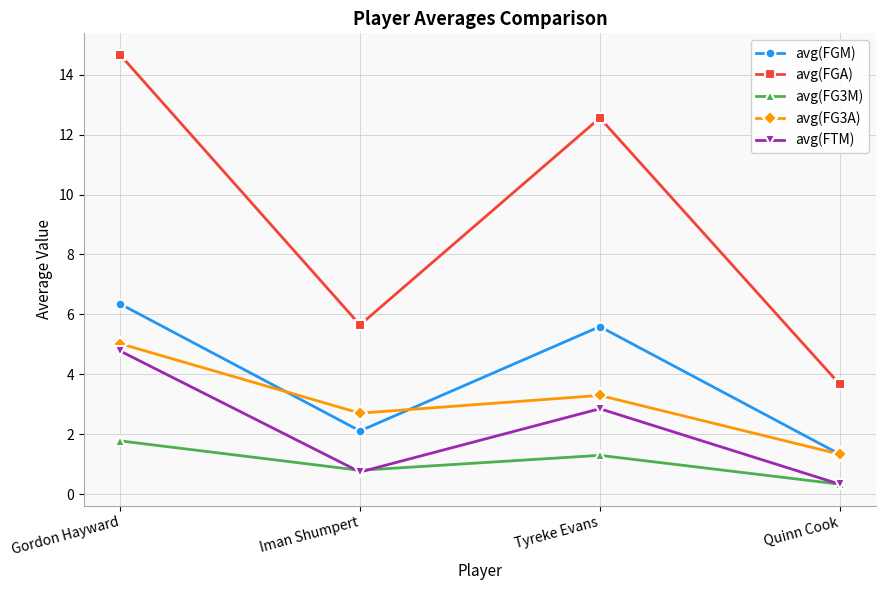

What is the label of the 4th point from the left?

Quinn Cook